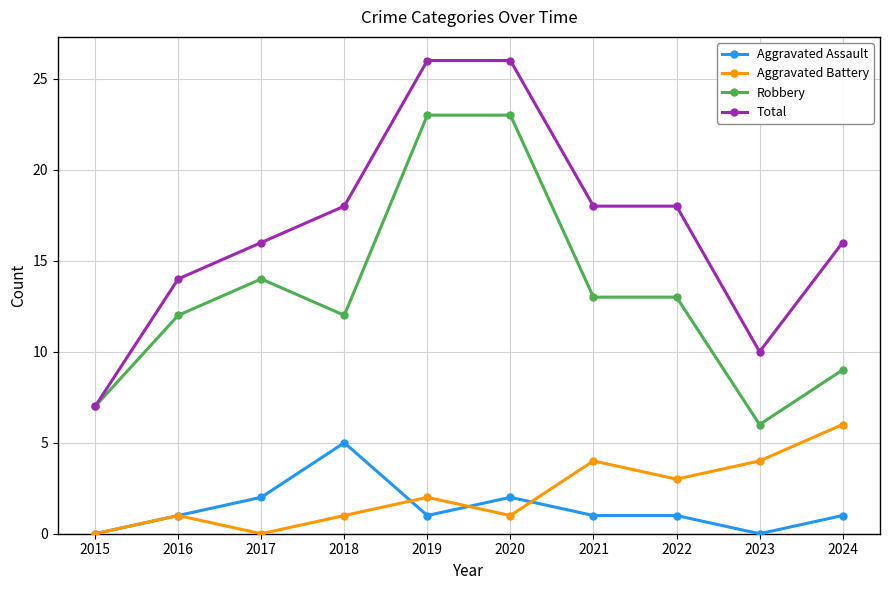

List the series in order of their peak value, highest first.

Total, Robbery, Aggravated Battery, Aggravated Assault